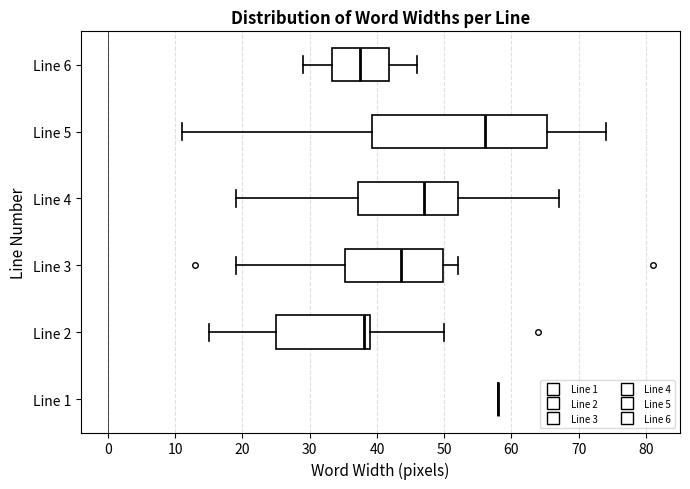

Comparing the boxes themselves (not the whiskers), which one is the widest?

Line 5